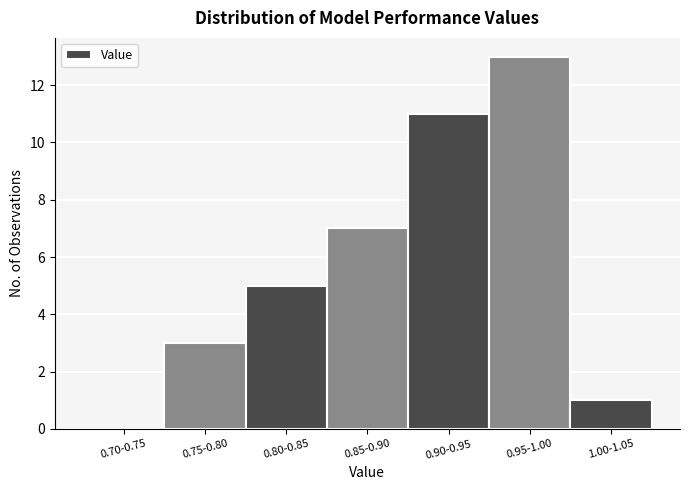

Reading right to left, what are all the values shown in this chart?

1.00-1.05=1	0.95-1.00=13	0.90-0.95=11	0.85-0.90=7	0.80-0.85=5	0.75-0.80=3	0.70-0.75=0